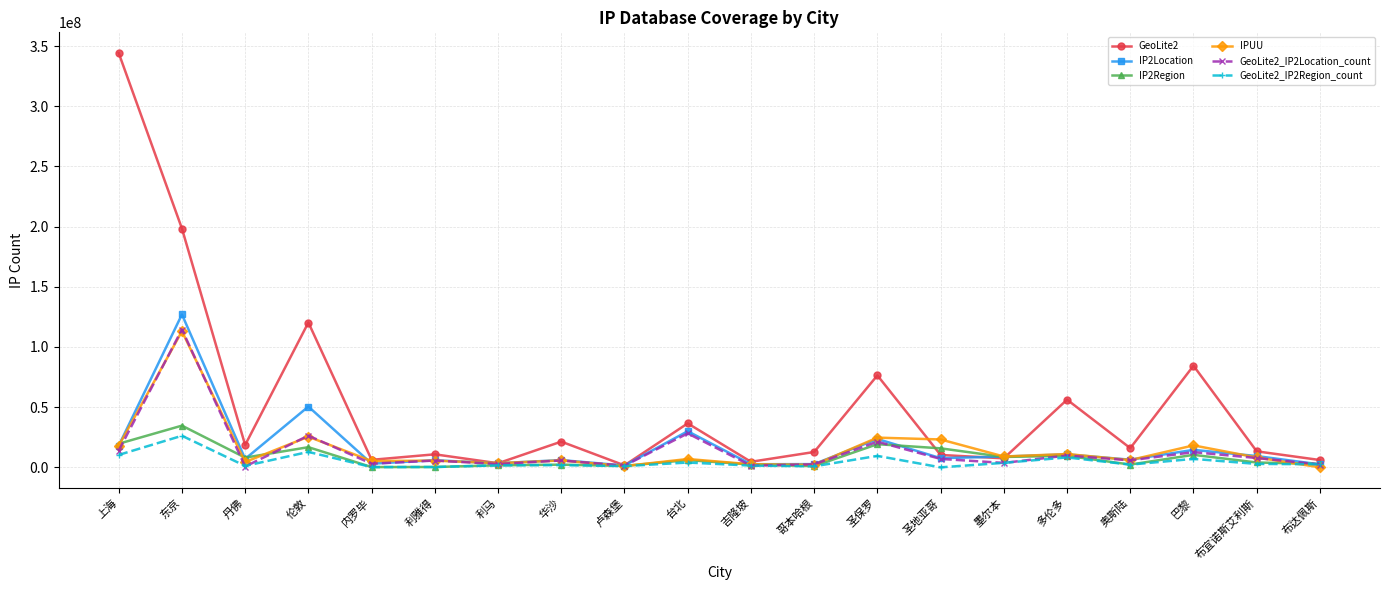

How many distinct data groups are displayed?

6